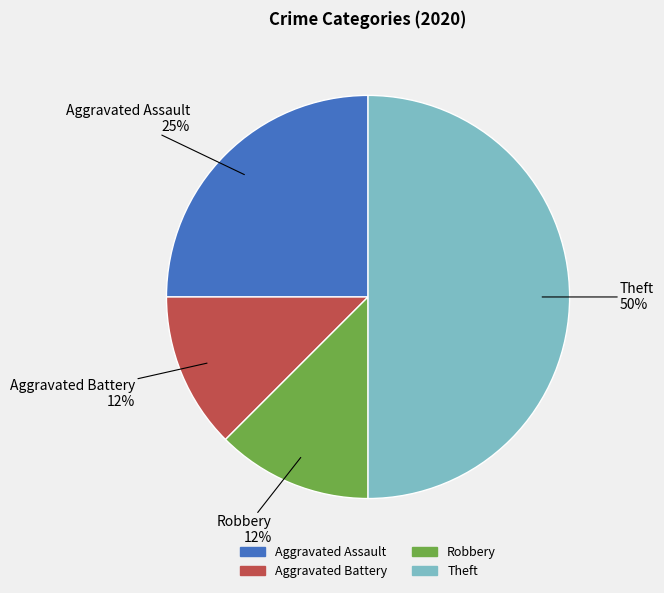

To the nearest percent, what is the average slice percentage?

25%